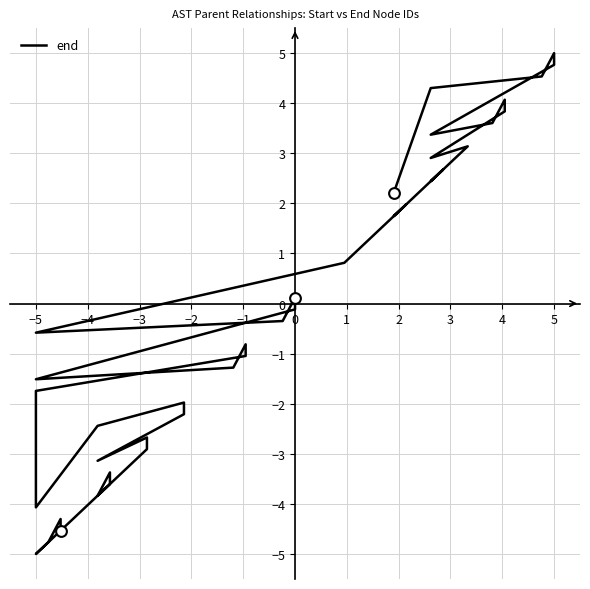

What is the change in value from 0 to 18?

+1.9